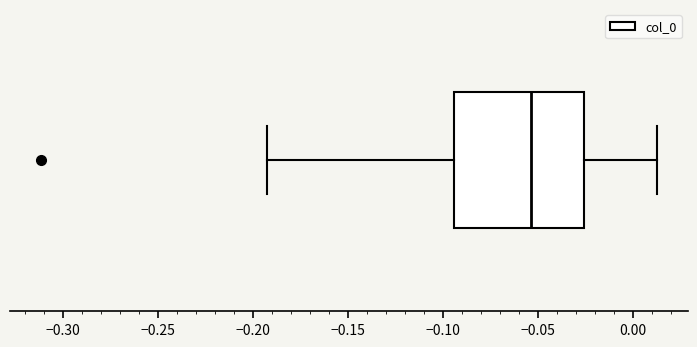

Where is the right edge of the box on the x-axis? The values are not printed on the chart, so give them approximately, as read against the axis.

-0.025